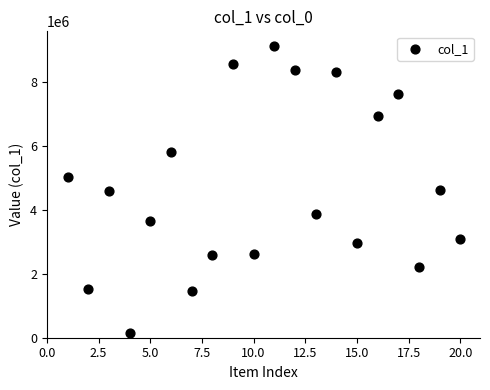

What is the range of Y values (max minus min)?

8984687